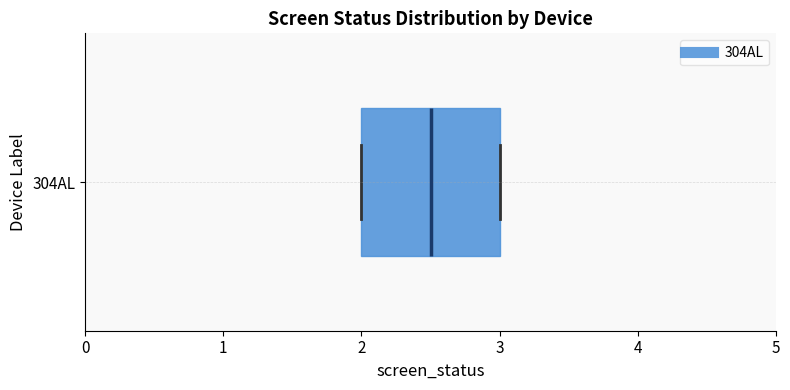

Where is the left edge of the box for 304AL on the x-axis? The values are not printed on the chart, so give them approximately, as read against the axis.

2.0